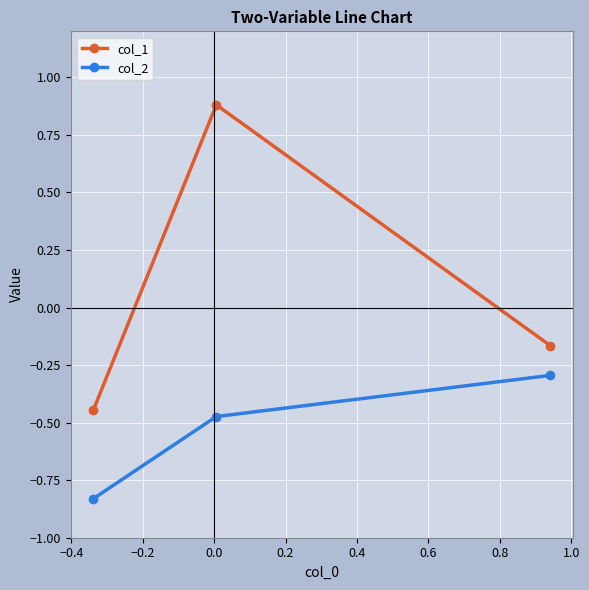

List the series in order of their peak value, lowest first.

col_2, col_1